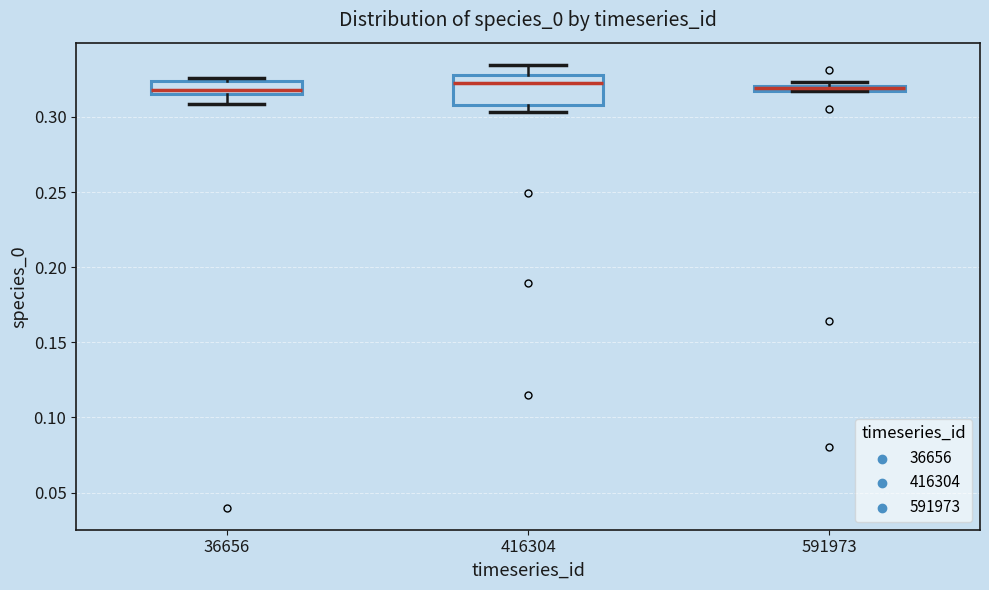

Where is the lower edge of the box at x = 591973 on the y-axis? The values are not printed on the chart, so give them approximately, as read against the axis.

0.315